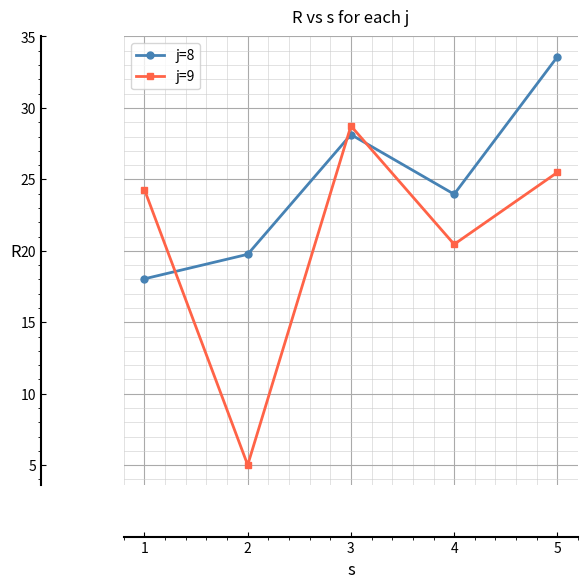

What value does the j=9 series have at 2?

5.0